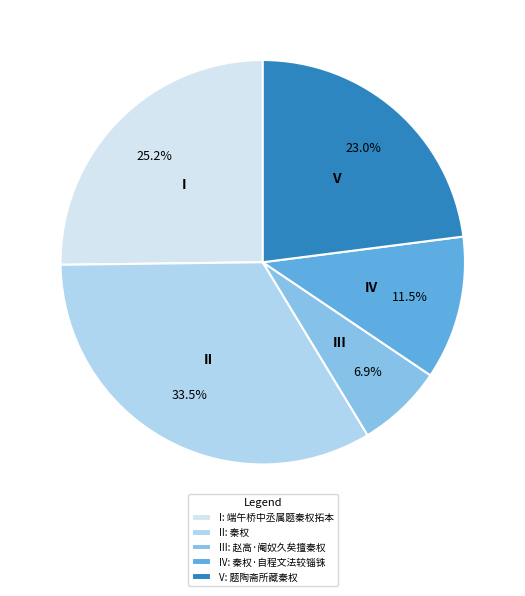

How many slices are in this pie chart?

5